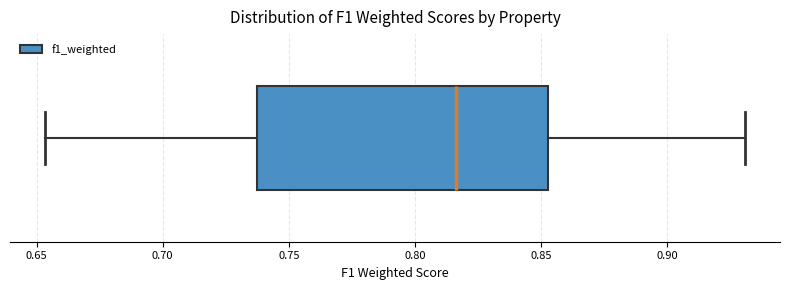

Transcribe this box plot: give where the median line is, the range the box spans, and where the two whiskers end, as read against the x-axis. The values are not printed on the chart, so give them approximately, as read against the axis.

median 0.815, box 0.735 to 0.855, whiskers 0.655 to 0.930